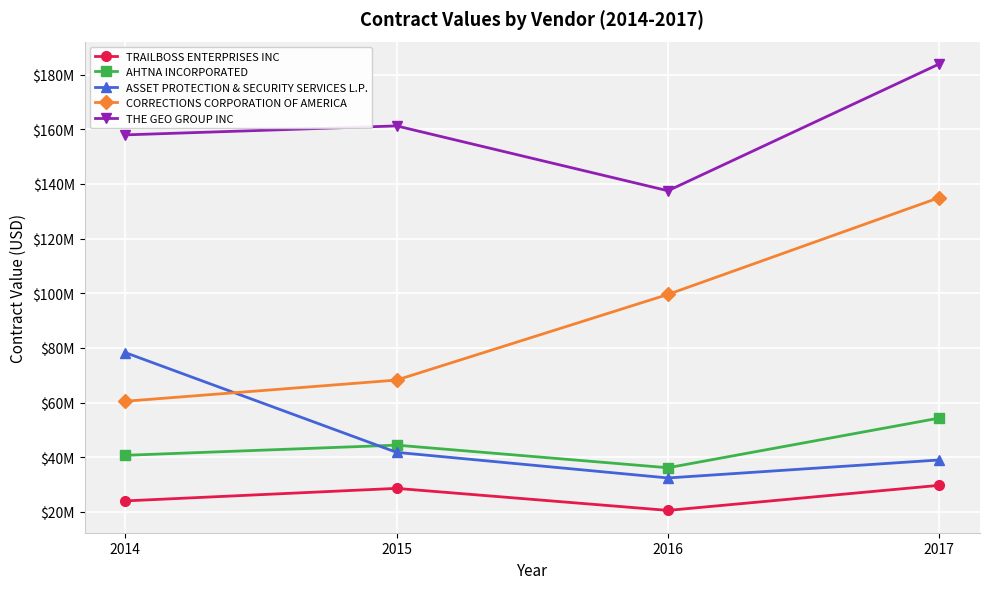

Which label corresponds to the smallest value in the chart?

2016